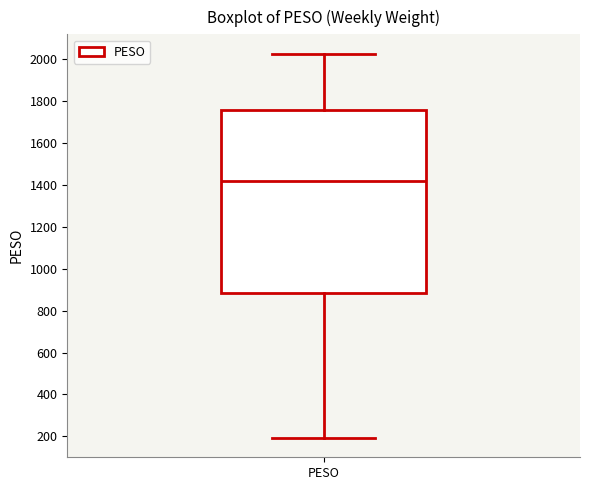

Transcribe this box plot: give where the median line is, the range the box spans, and where the two whiskers end, as read against the y-axis. The values are not printed on the chart, so give them approximately, as read against the axis.

median 1420, box 880 to 1760, whiskers 200 to 2020